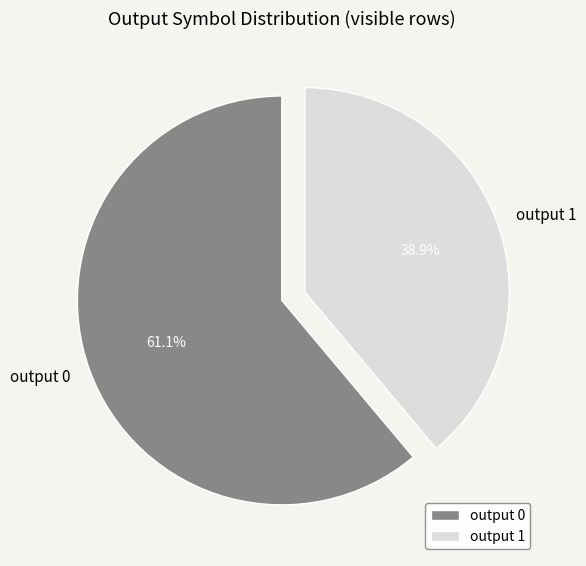

Approximately how many times larger is the value at output 1 compared to output 0?

0.6